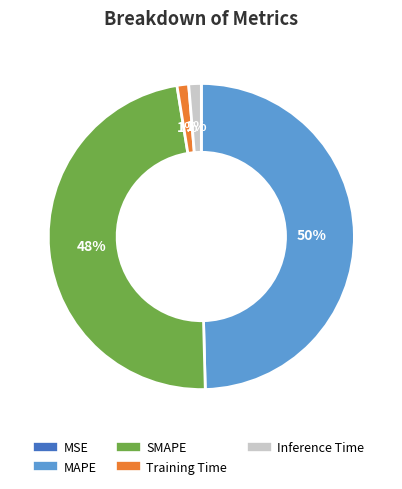

To the nearest percent, what is the average slice percentage?

20%